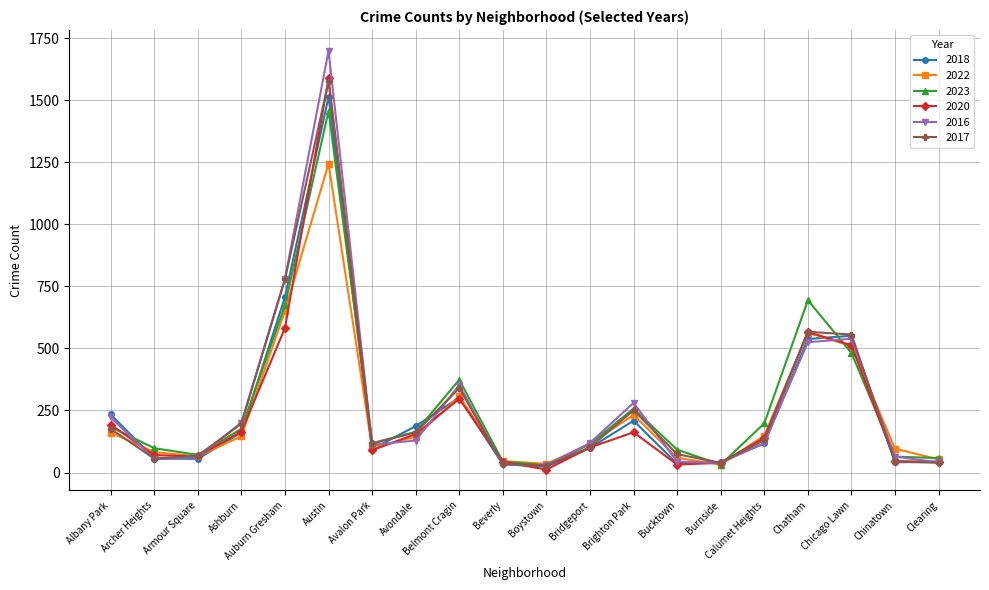

True or false: 2016 has a value of 129 at Avondale.

True